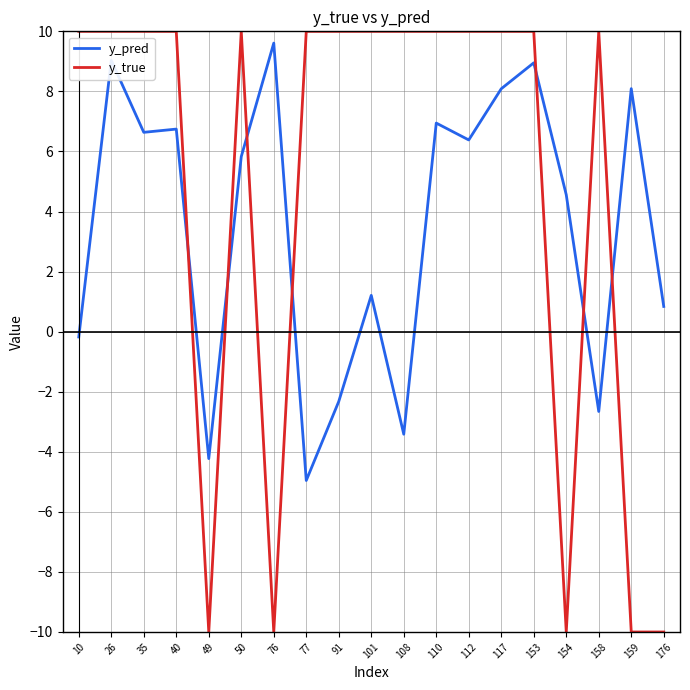

Reading right to left, transcribe all the data shown in this chart.

y_pred: 176=0.8	159=8.1	158=-2.7	154=4.6	153=9.0	117=8.1	112=6.4	110=6.9	108=-3.4	101=1.2	91=-2.3	77=-5.0	76=9.6	50=5.8	49=-4.2	40=6.7	35=6.6	26=9.0	10=-0.2
y_true: 176=-10.0	159=-10.0	158=10.0	154=-10.0	153=10.0	117=10.0	112=10.0	110=10.0	108=10.0	101=10.0	91=10.0	77=10.0	76=-10.0	50=10.0	49=-10.0	40=10.0	35=10.0	26=10.0	10=10.0